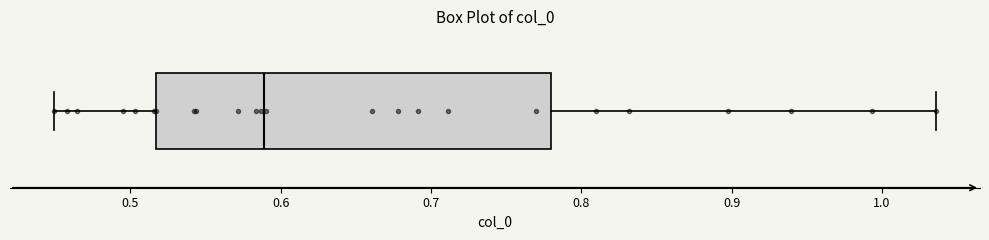

Where does the median line of the box sit on the x-axis? The values are not printed on the chart, so give them approximately, as read against the axis.

0.59